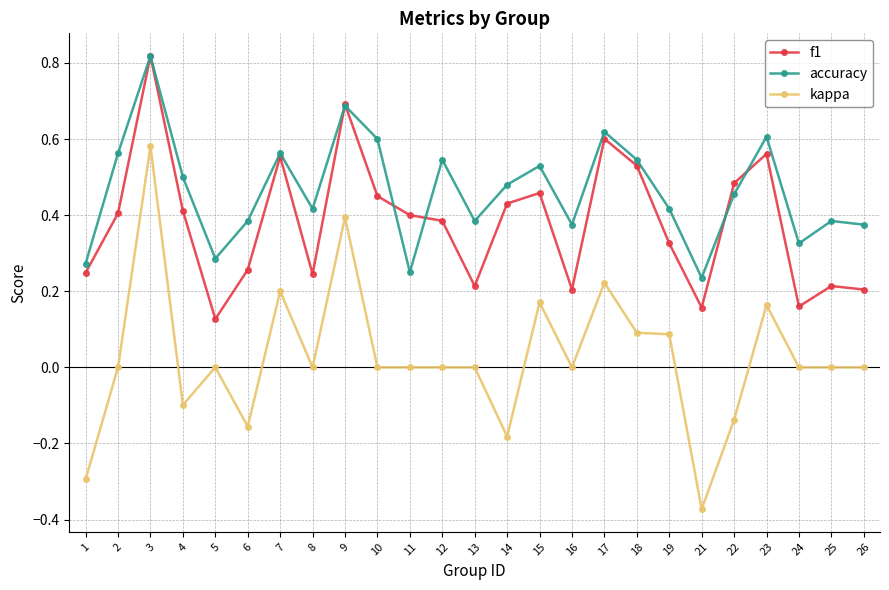

Between 3 and 13, which series saw the biggest shift?

f1